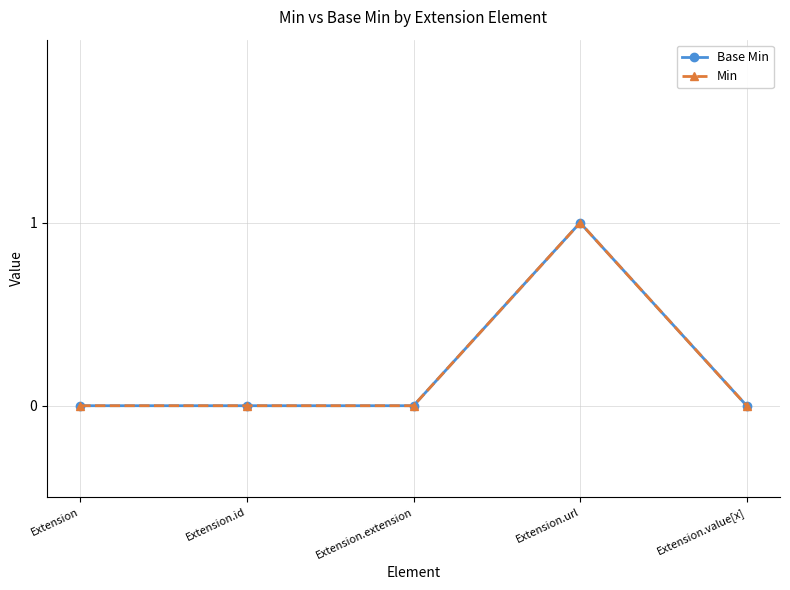

At how many categories does at least one series exceed 0?

1